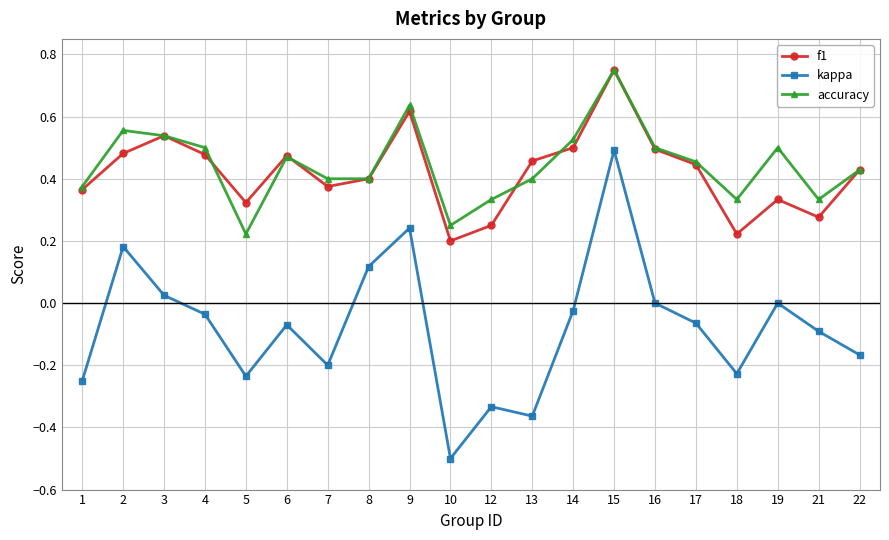

Is the value of f1 at 18 greater than the value of kappa at 21?

Yes